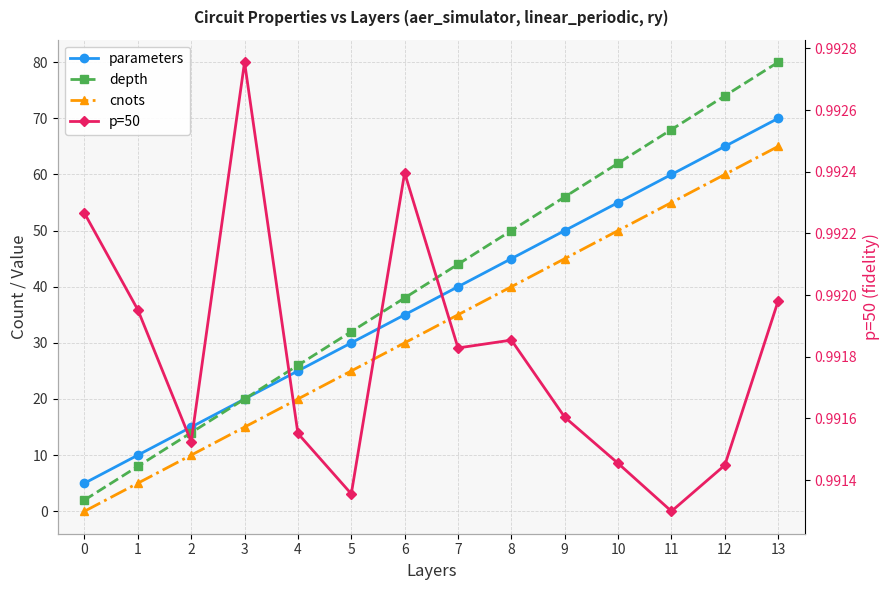

What is the total value across all series at 3?

56.0